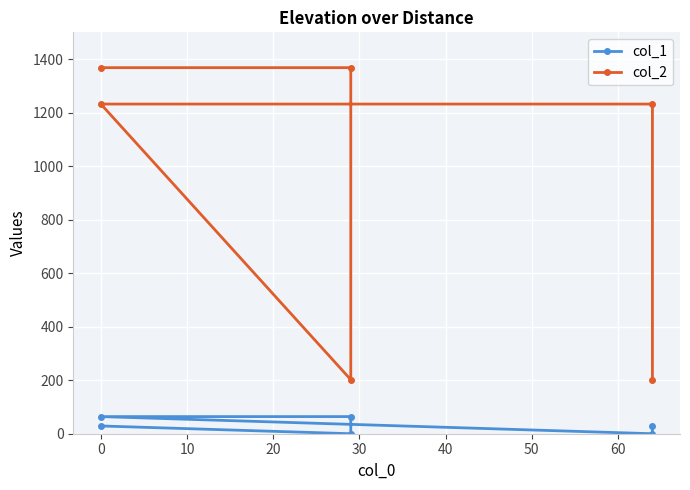

What are all the series names shown in the legend?

col_1, col_2